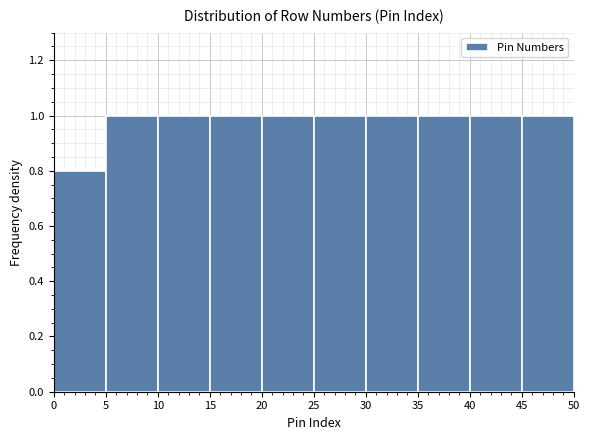

Reading left to right, transcribe this chart: for each bar, give the range it covers on the x-axis and its height. The values are not printed on the chart, so give them approximately, as read against the axis.

0 to 5: 0.8
5 to 10: 1.0
10 to 15: 1.0
15 to 20: 1.0
20 to 25: 1.0
25 to 30: 1.0
30 to 35: 1.0
35 to 40: 1.0
40 to 45: 1.0
45 to 50: 1.0